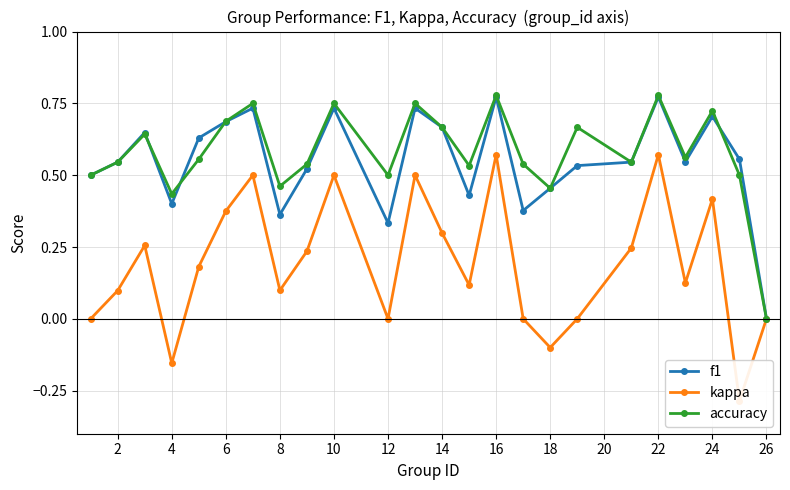

How many interior local peaks does the kappa series have?

7